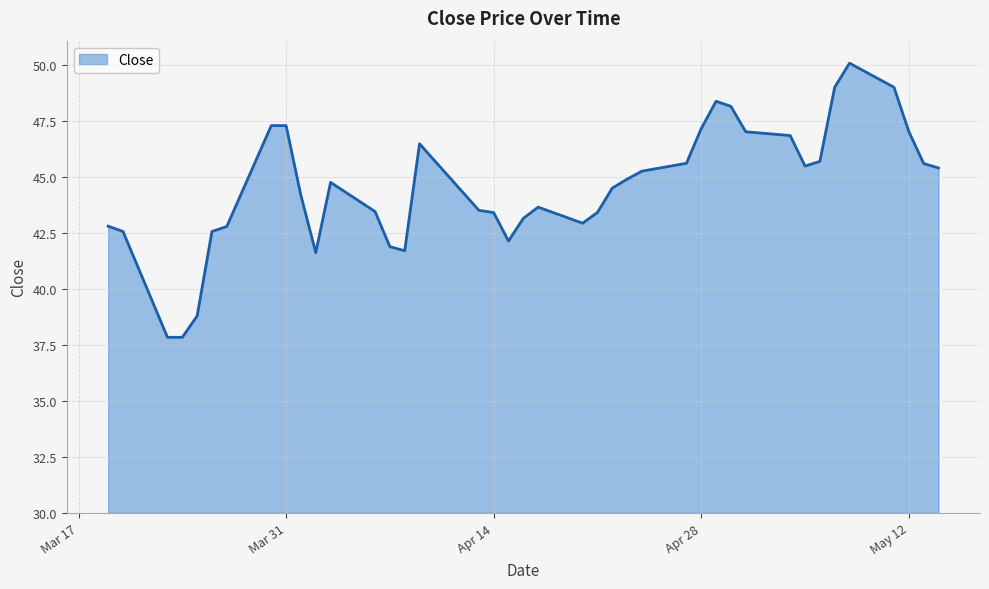

How many series are shown in this chart?

1